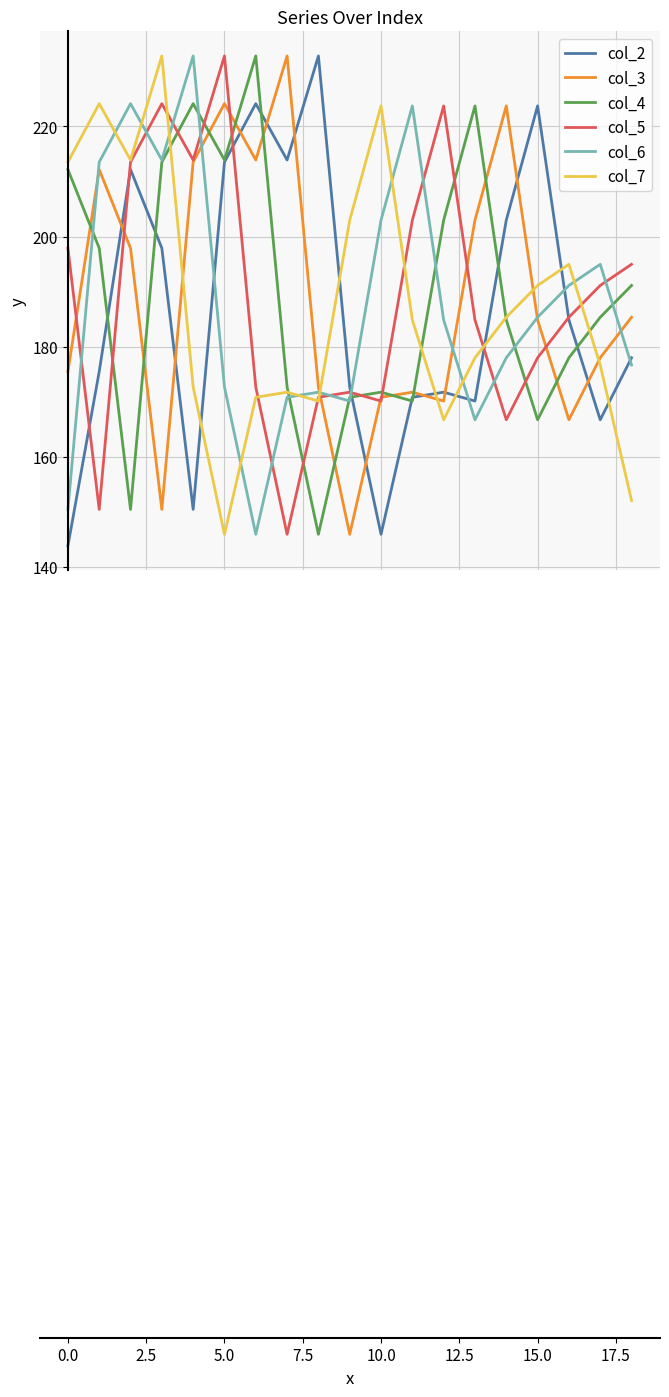

What is the maximum value shown in the chart?

232.8